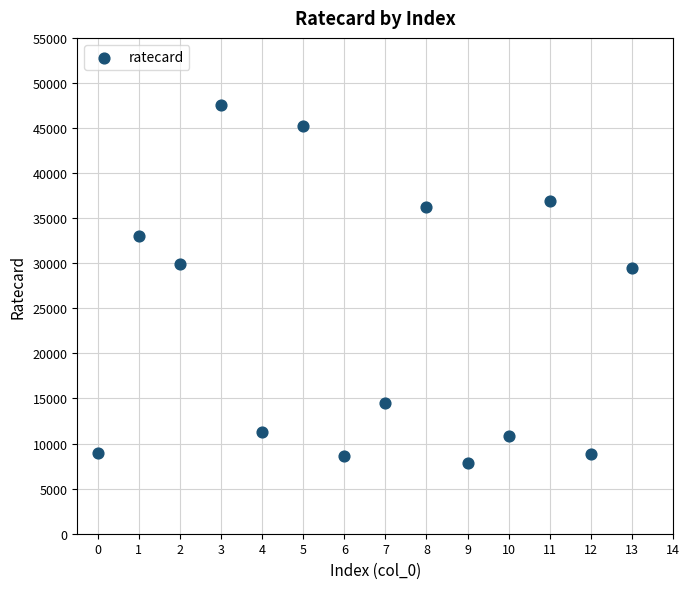

What is the range of Y values (max minus min)?

39690